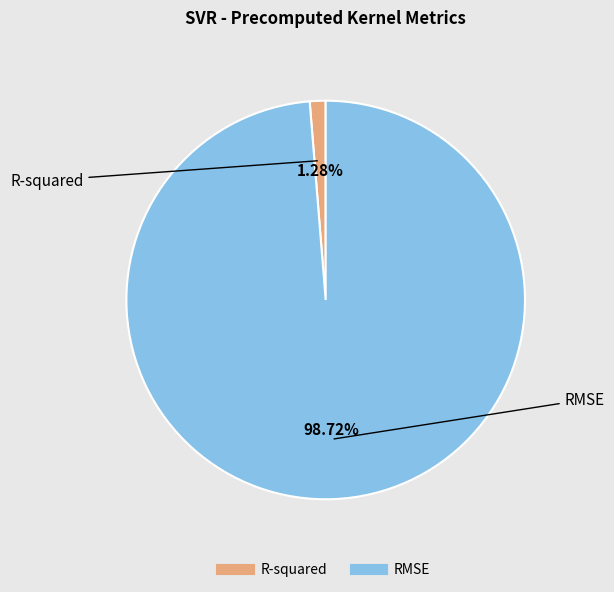

To the nearest percent, what is the average slice percentage?

50%